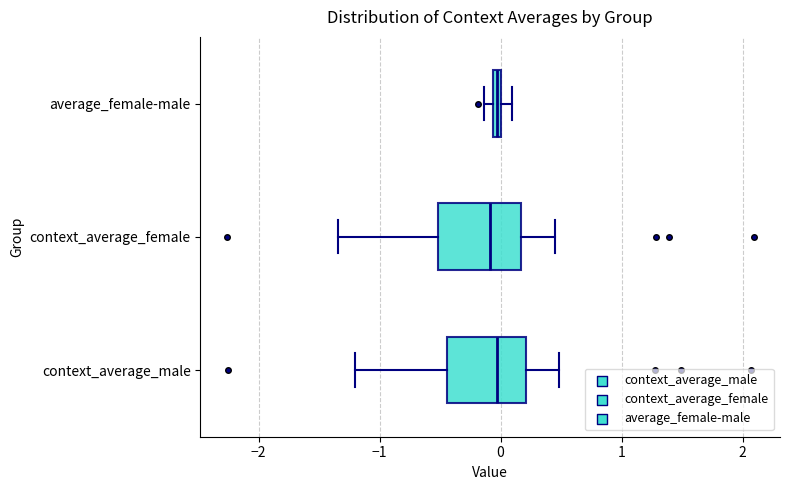

Where does the right whisker of the box for context_average_male end on the x-axis? The values are not printed on the chart, so give them approximately, as read against the axis.

0.5